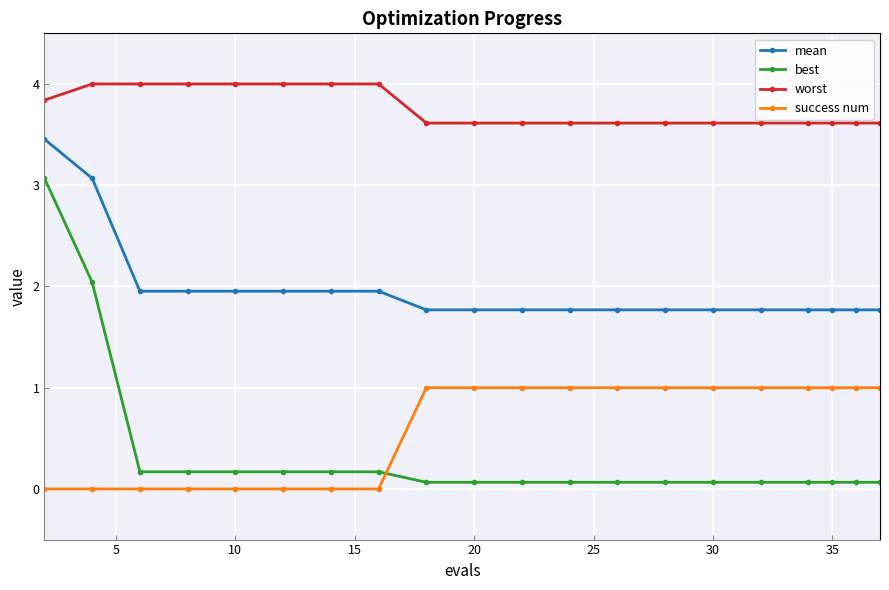

What is the minimum value for mean?

1.8